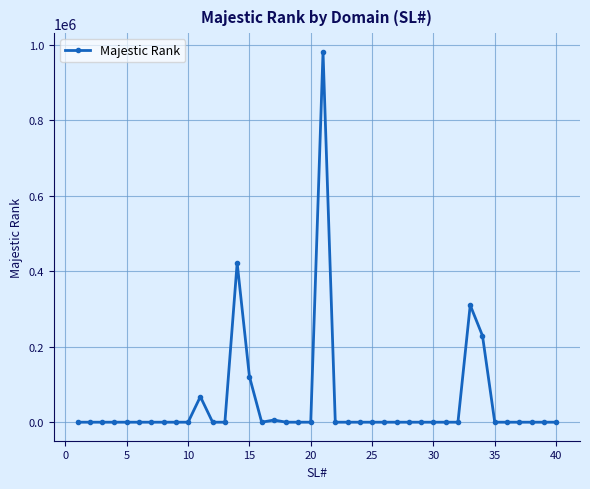

What is the difference between the second highest and second lowest values?

422236